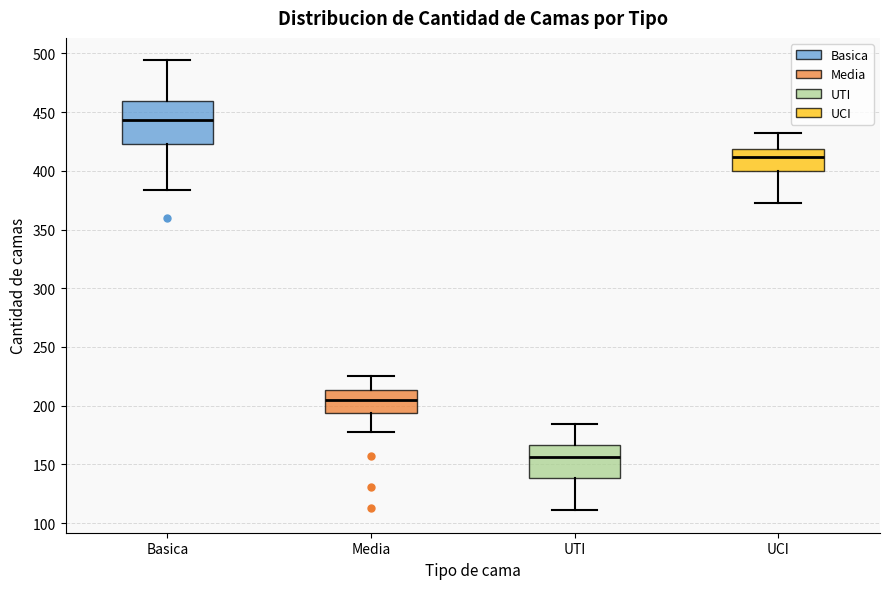

Reading left to right, transcribe this box plot: for each box, give where its median line is, the range the box spans, and where its two whiskers end, as read against the y-axis. The values are not printed on the chart, so give them approximately, as read against the axis.

Basica: median 445, box 425 to 460, whiskers 385 to 495
Media: median 205, box 195 to 215, whiskers 180 to 225
UTI: median 155, box 140 to 165, whiskers 110 to 185
UCI: median 410, box 400 to 420, whiskers 375 to 430